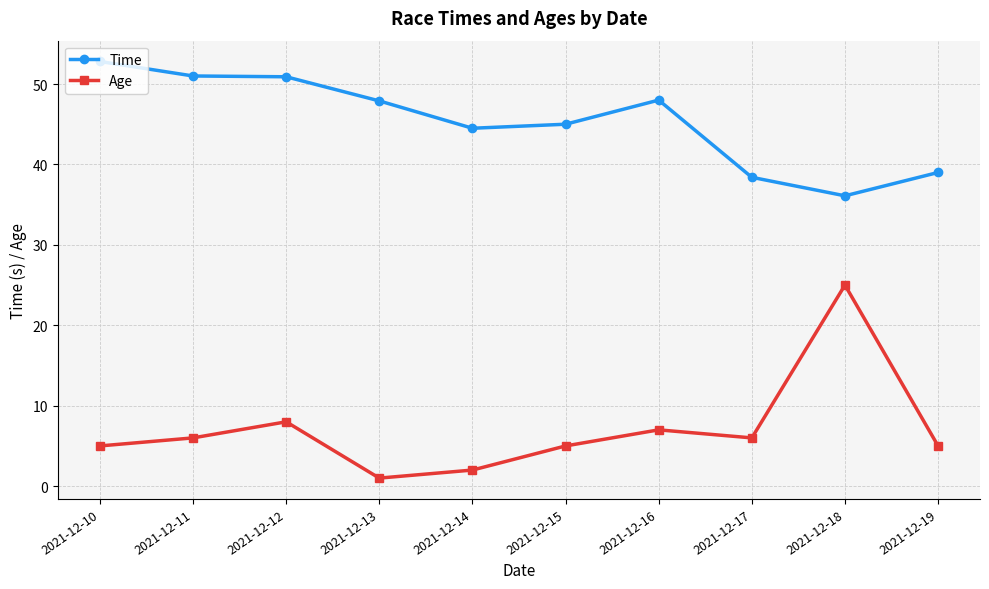

At which label is Age closest to 13?

2021-12-12